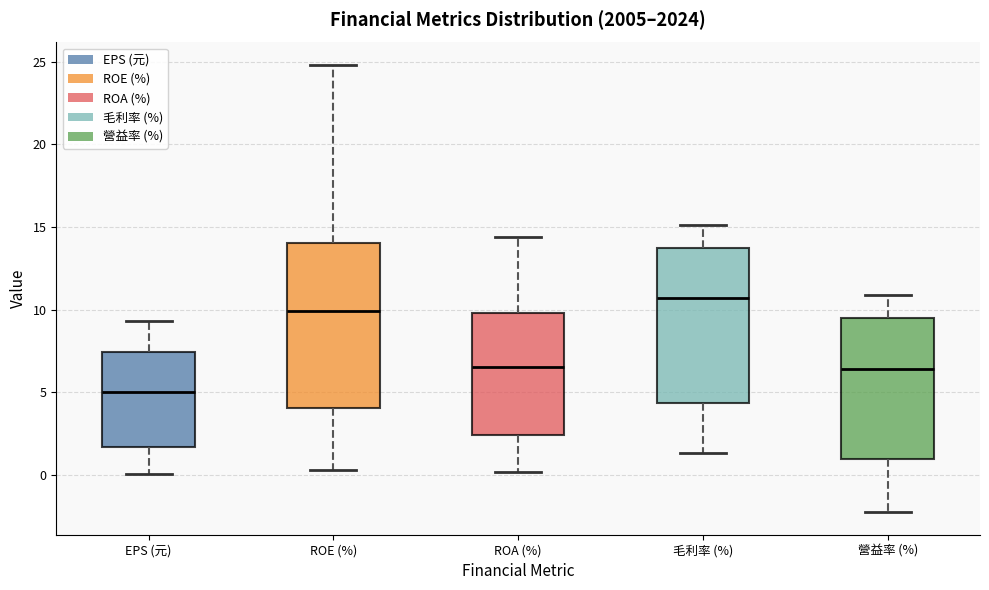

Reading left to right, read every box against the y-axis: the position of its median line, the range the box covers, and the ends of its whiskers. The values are not printed on the chart, so give them approximately, as read against the axis.

EPS (元): median 5.0, box 1.5 to 7.5, whiskers 0.0 to 9.5
ROE (%): median 10.0, box 4.0 to 14.0, whiskers 0.5 to 25.0
ROA (%): median 6.5, box 2.5 to 10.0, whiskers 0.0 to 14.5
毛利率 (%): median 10.5, box 4.5 to 13.5, whiskers 1.5 to 15.0
營益率 (%): median 6.5, box 1.0 to 9.5, whiskers -2.0 to 11.0